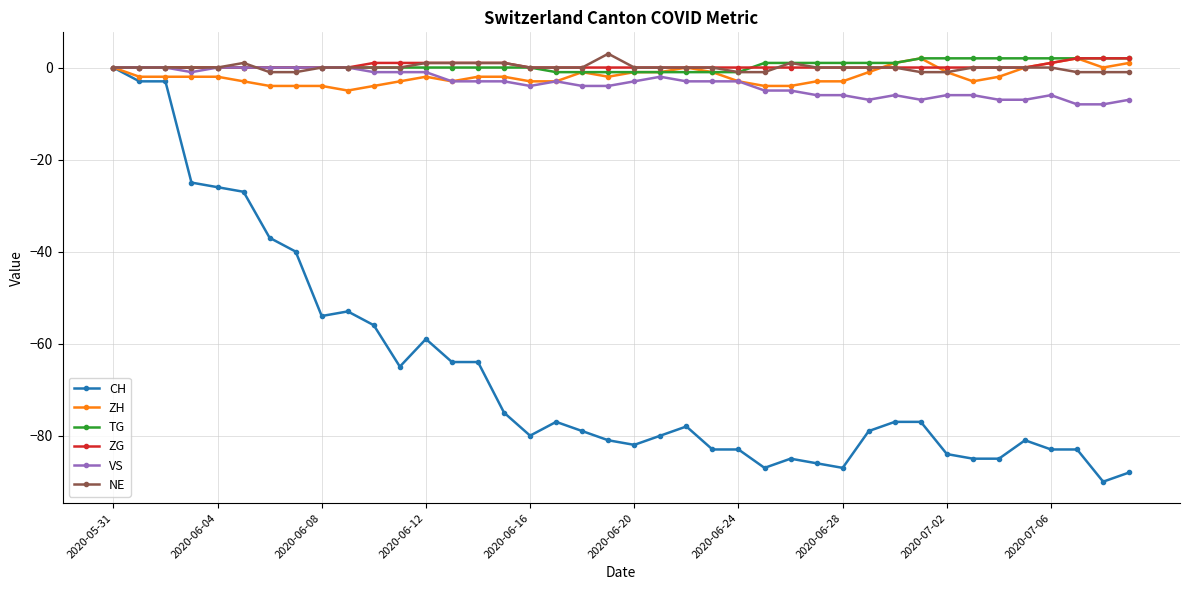

True or false: CH has more than 1 interior local peaks.

True